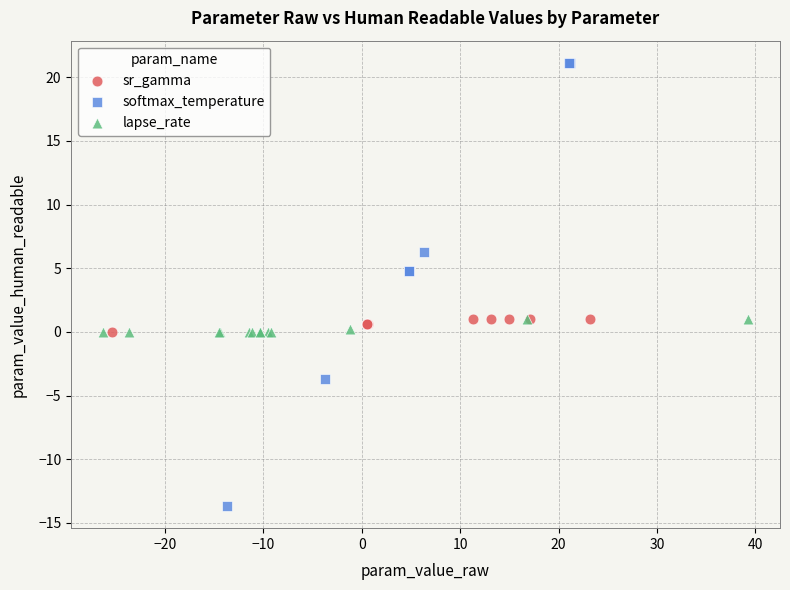

Which series has the widest spread of Y values?

softmax_temperature